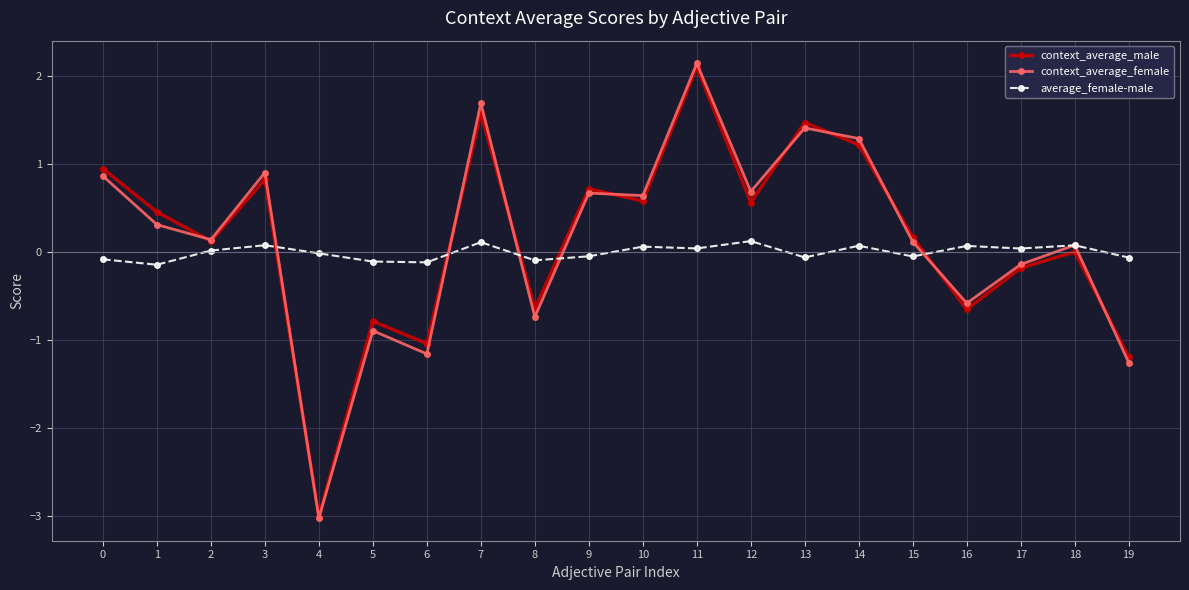

What is the smallest value displayed?

-3.0